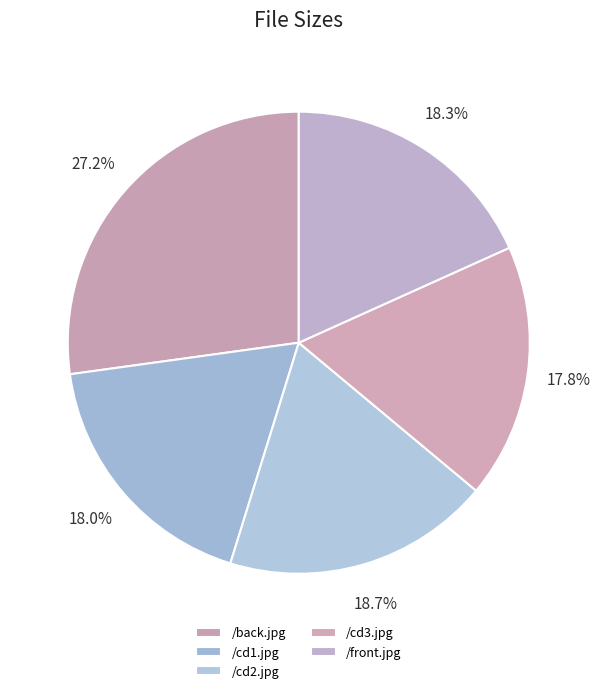

To the nearest percent, what is the average slice percentage?

20%